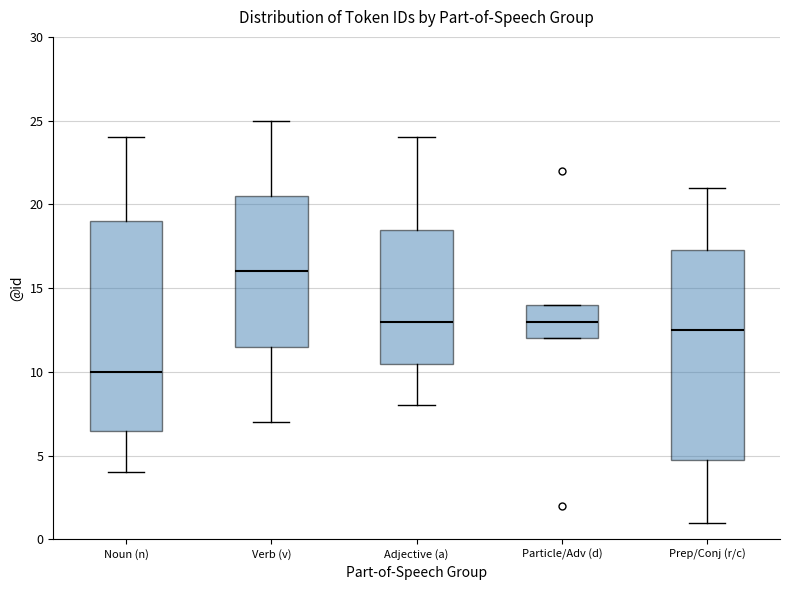

Which box has the lowest median line?

Noun (n)